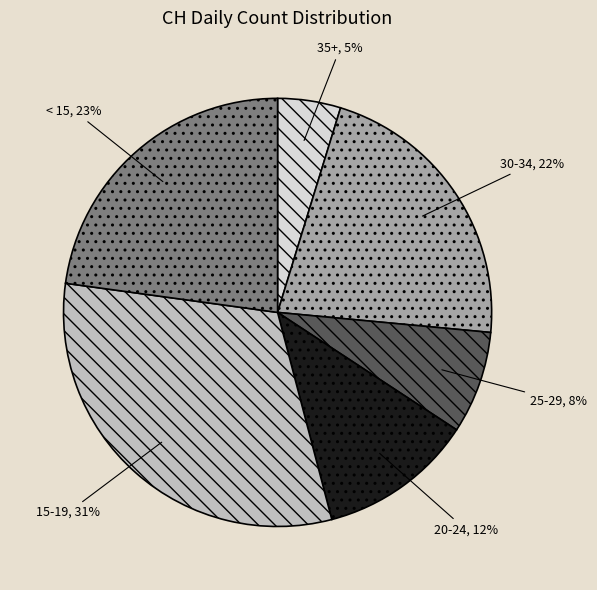

To the nearest percent, what portion does < 15 represent?

23%